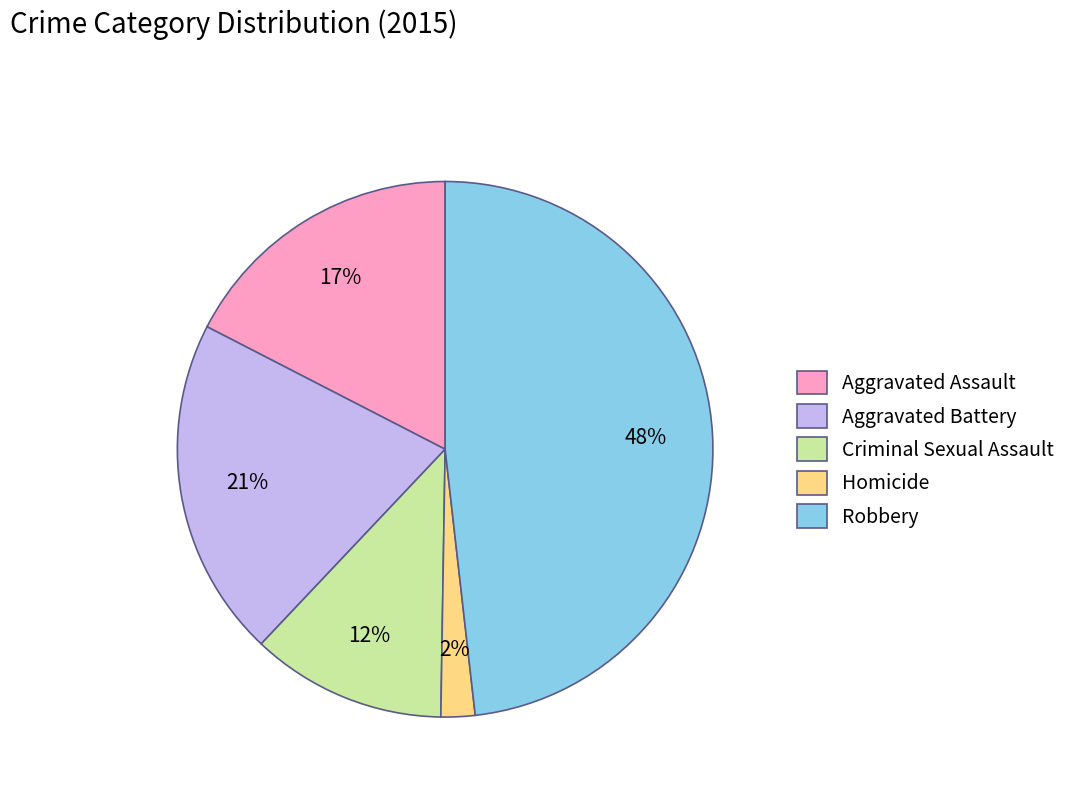

Rank the categories by value from lowest to highest.

Homicide, Criminal Sexual Assault, Aggravated Assault, Aggravated Battery, Robbery